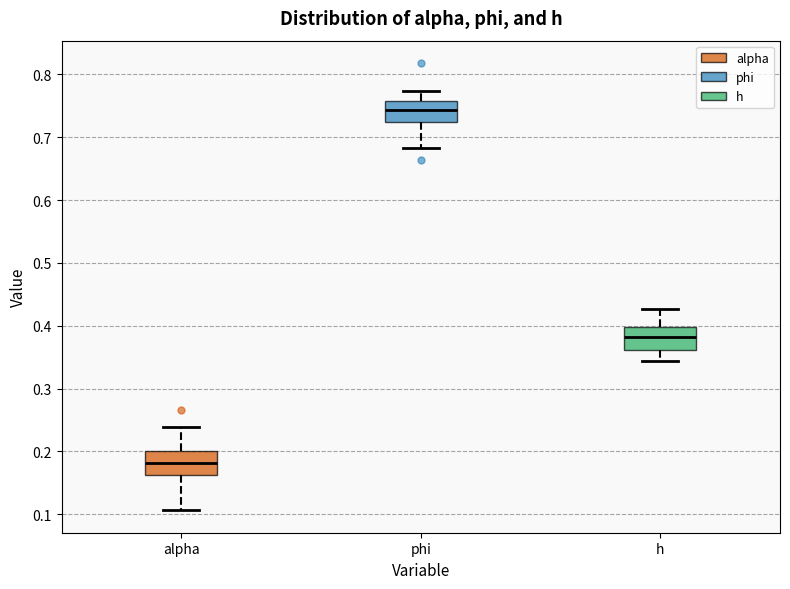

Where is the upper edge of the box for h on the y-axis? The values are not printed on the chart, so give them approximately, as read against the axis.

0.40